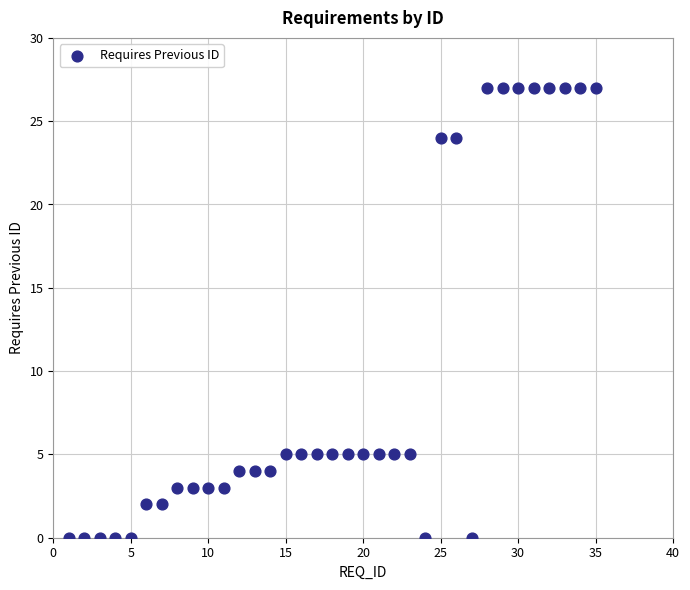

What is the range of Y values (max minus min)?

27